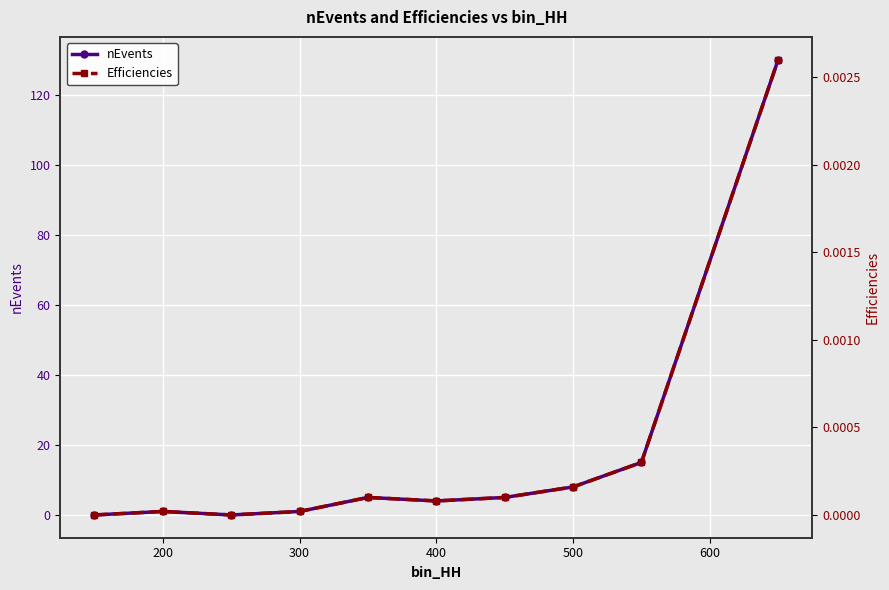

True or false: nEvents has more than 0 interior local peaks.

True